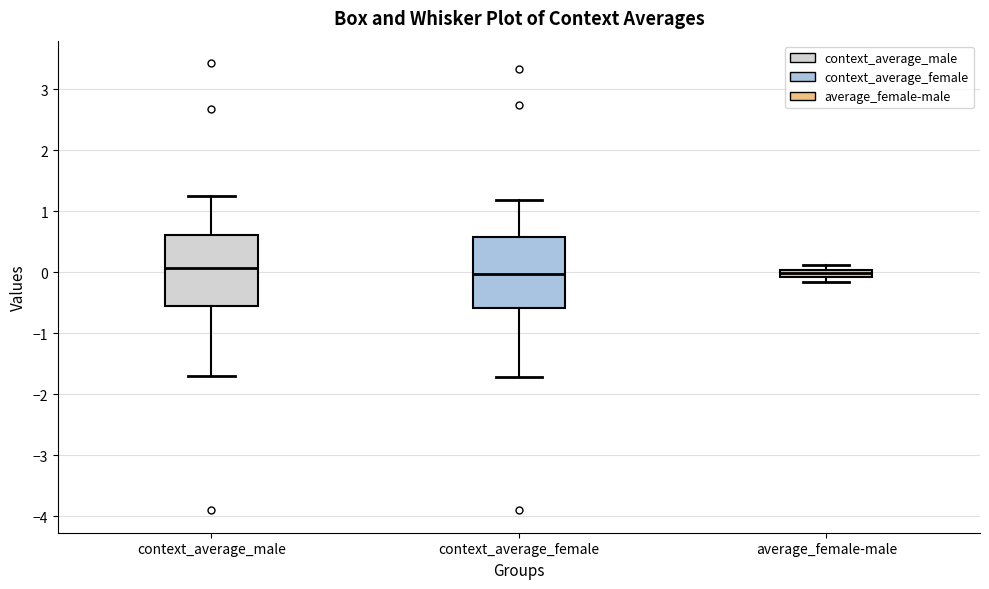

Where is the lower edge of the box for average_female-male on the y-axis? The values are not printed on the chart, so give them approximately, as read against the axis.

-0.1